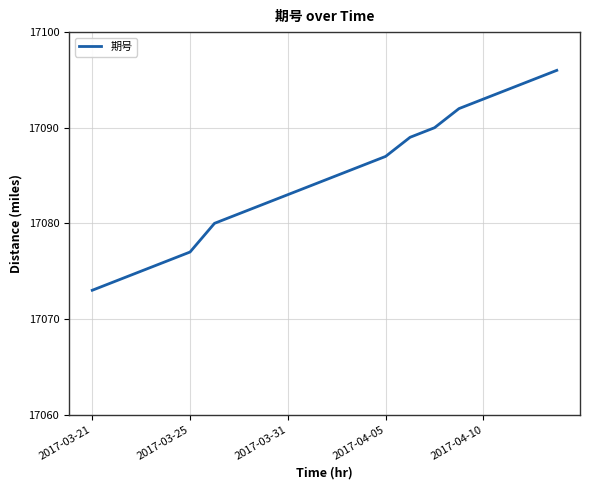

What is the difference between the maximum and minimum values?

23